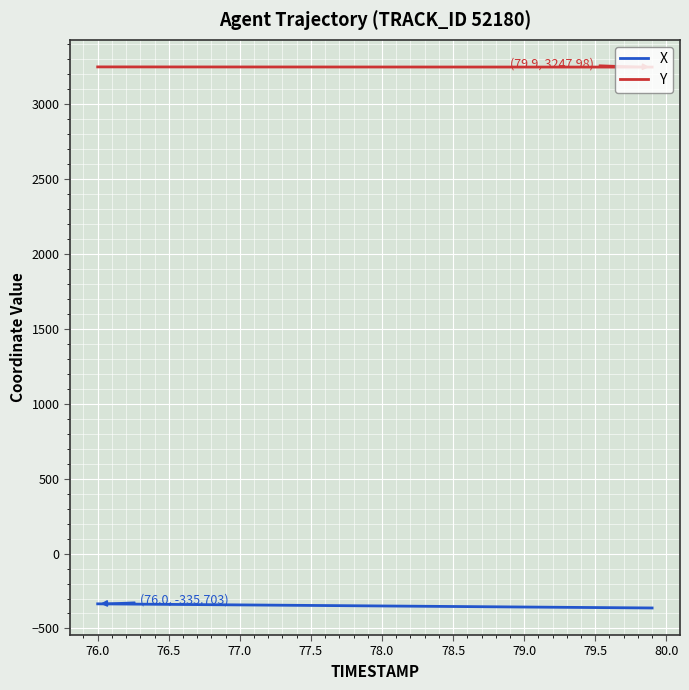

What is the maximum value for Y?

3249.2